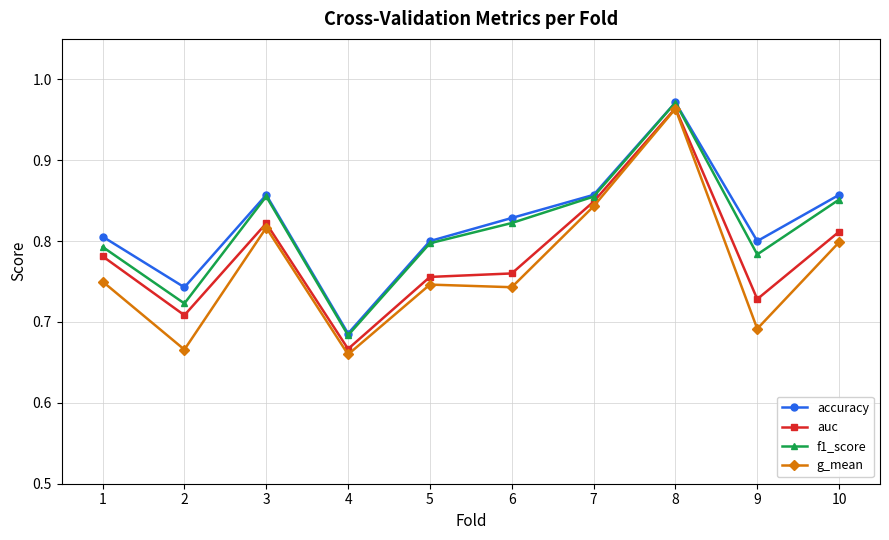

True or false: f1_score has a value of 1.5 at 3.

False